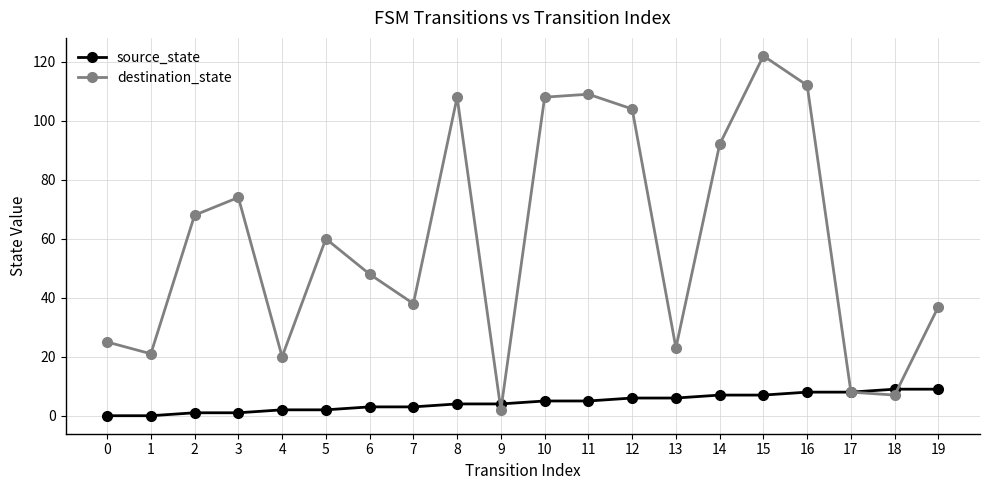

At which category does destination_state reach its first local peak?

3